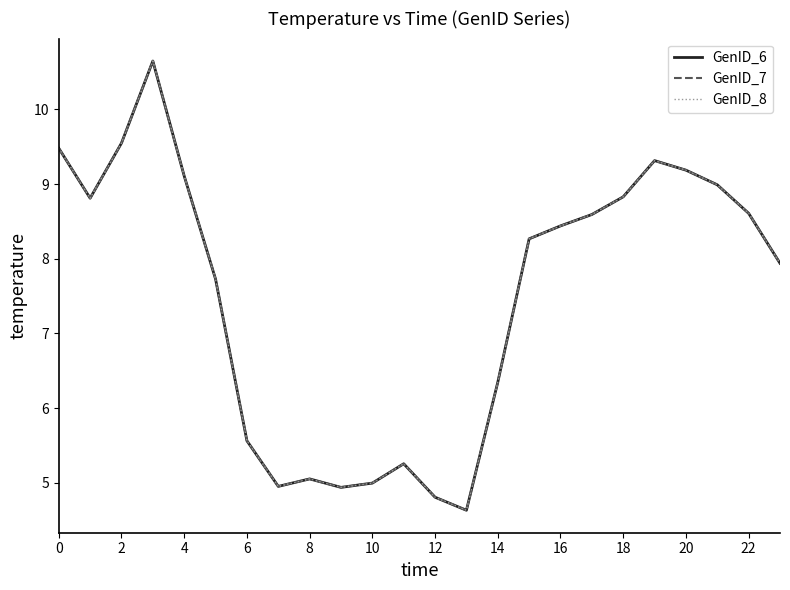

Rank the series by their maximum value, from highest to lowest.

GenID_6, GenID_7, GenID_8